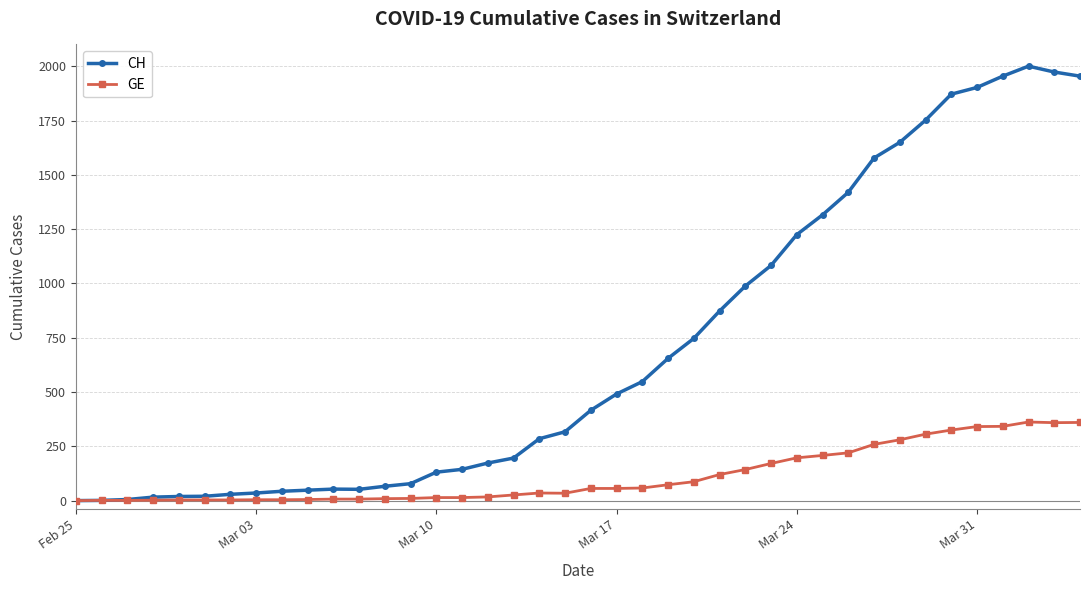

Which series has the largest range (max minus min)?

CH